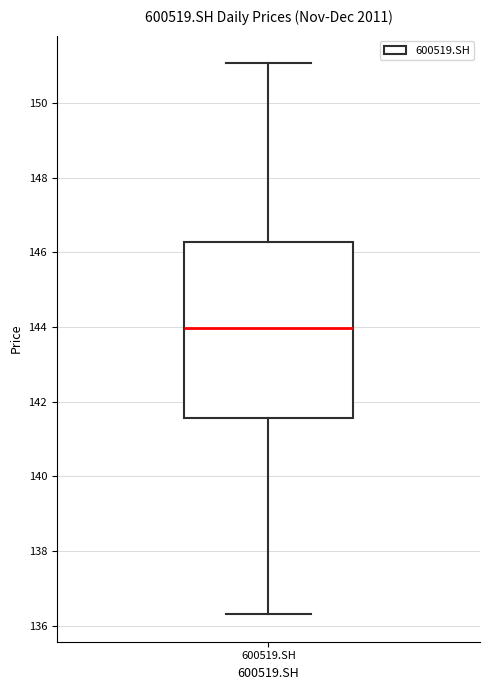

Read this box plot against the y-axis: the position of the median line, the range covered by the box, and the ends of both whiskers. The values are not printed on the chart, so give them approximately, as read against the axis.

median 144.0, box 141.6 to 146.2, whiskers 136.4 to 151.0